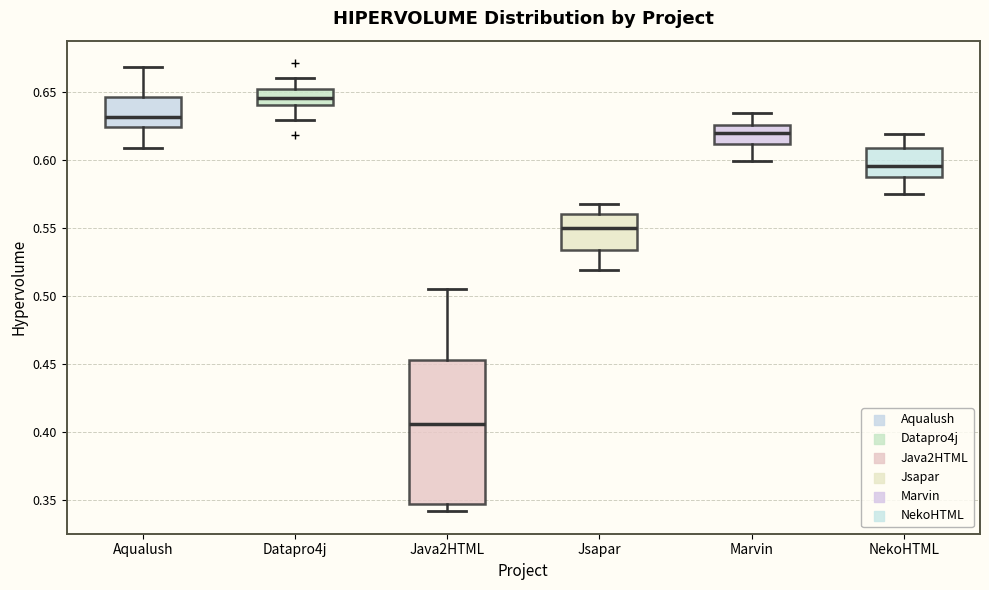

Which box's median line is the lowest?

Java2HTML